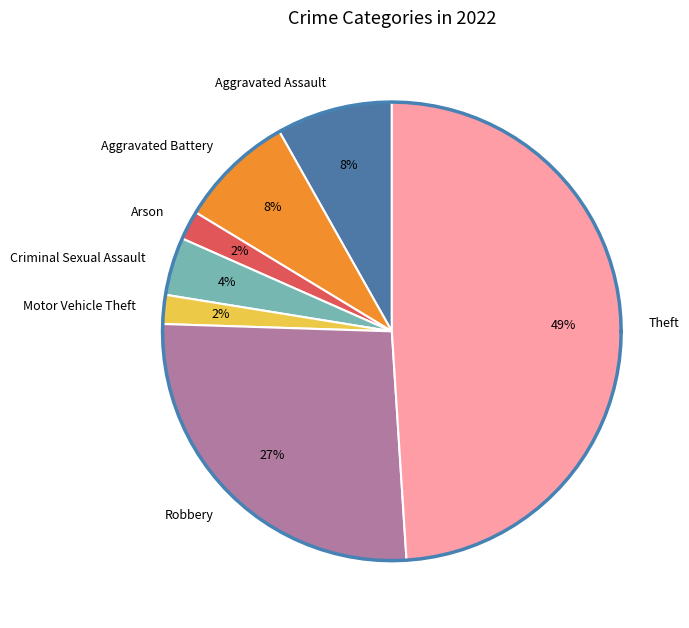

Is Aggravated Battery the majority of the pie?

No